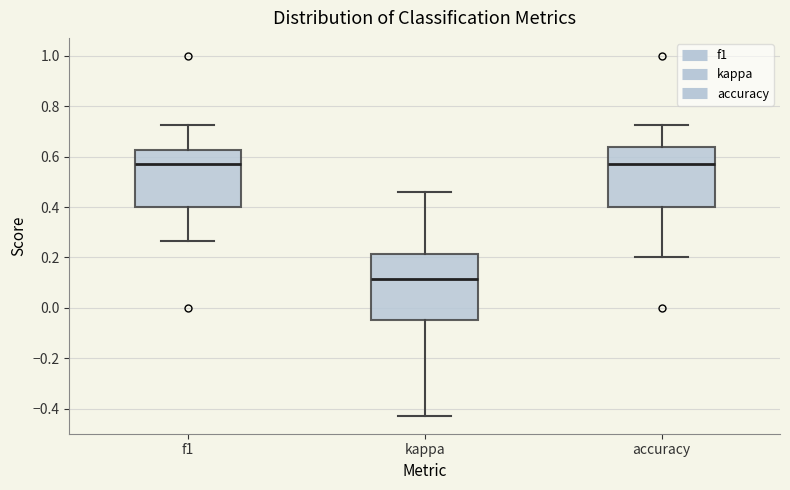

Reading left to right, read every box against the y-axis: the position of its median line, the range the box covers, and the ends of its whiskers. The values are not printed on the chart, so give them approximately, as read against the axis.

f1: median 0.58, box 0.40 to 0.62, whiskers 0.26 to 0.72
kappa: median 0.12, box -0.04 to 0.22, whiskers -0.42 to 0.46
accuracy: median 0.58, box 0.40 to 0.64, whiskers 0.20 to 0.72